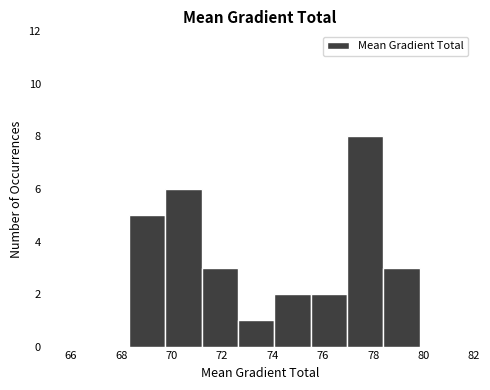

Reading left to right, transcribe this chart: for each bar, give the range it covers on the x-axis and its height. Neither the bar edges nor the heights are printed on the chart, so give them approximately, as read against the axes.

68.4 to 69.8: 5
69.8 to 71.2: 6
71.2 to 72.6: 3
72.6 to 74.0: 1
74.0 to 75.6: 2
75.6 to 77.0: 2
77.0 to 78.4: 8
78.4 to 79.8: 3